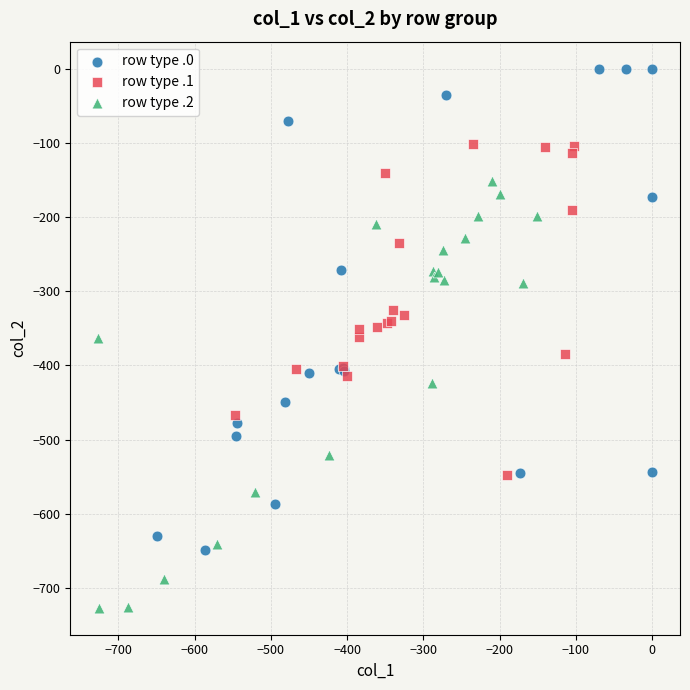

Which series has the largest Y range (max minus min)?

row type .0